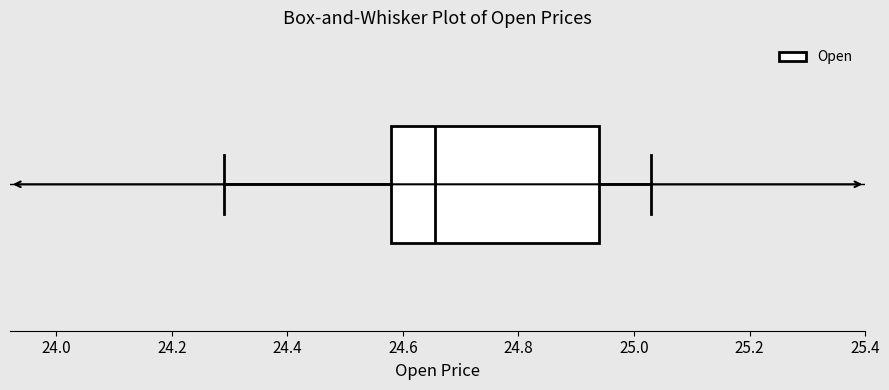

Transcribe this box plot: give where the median line is, the range the box spans, and where the two whiskers end, as read against the x-axis. The values are not printed on the chart, so give them approximately, as read against the axis.

median 24.66, box 24.58 to 24.94, whiskers 24.30 to 25.04